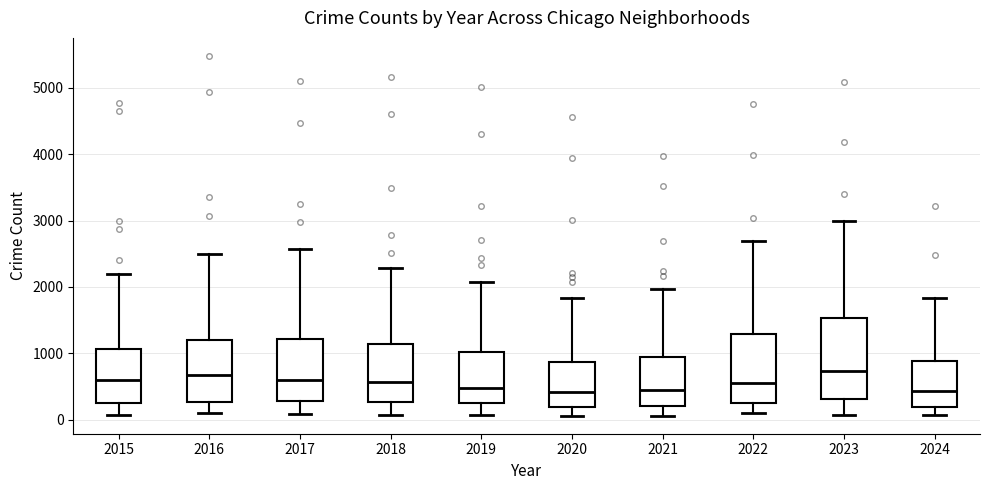

Comparing the boxes themselves (not the whiskers), which one is the tallest?

2023